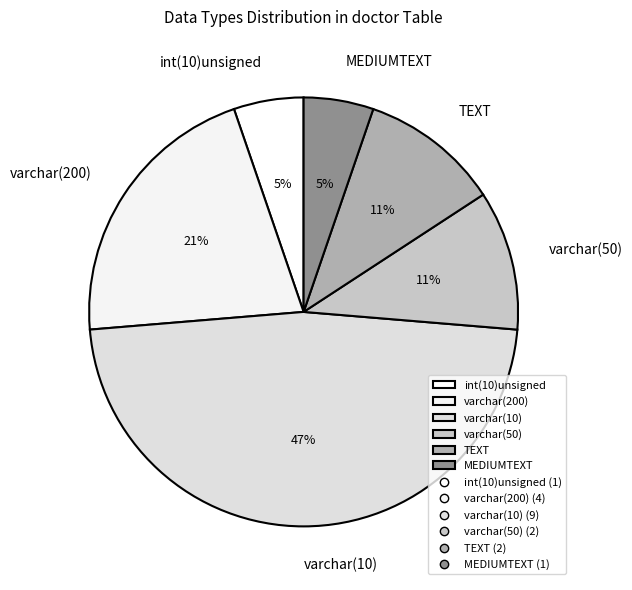

Does varchar(200) represent more than half of the total?

No